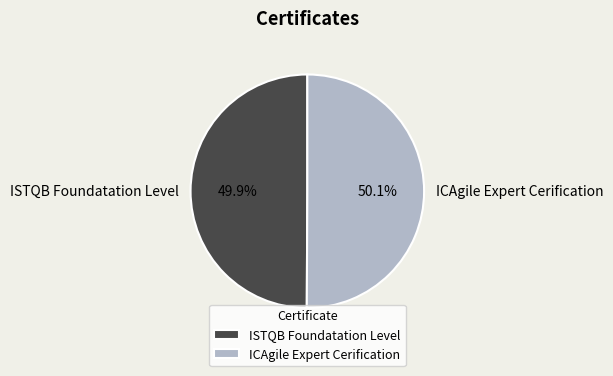

The ICAgile Expert Cerification slice represents 50% of the pie. True or false?

True